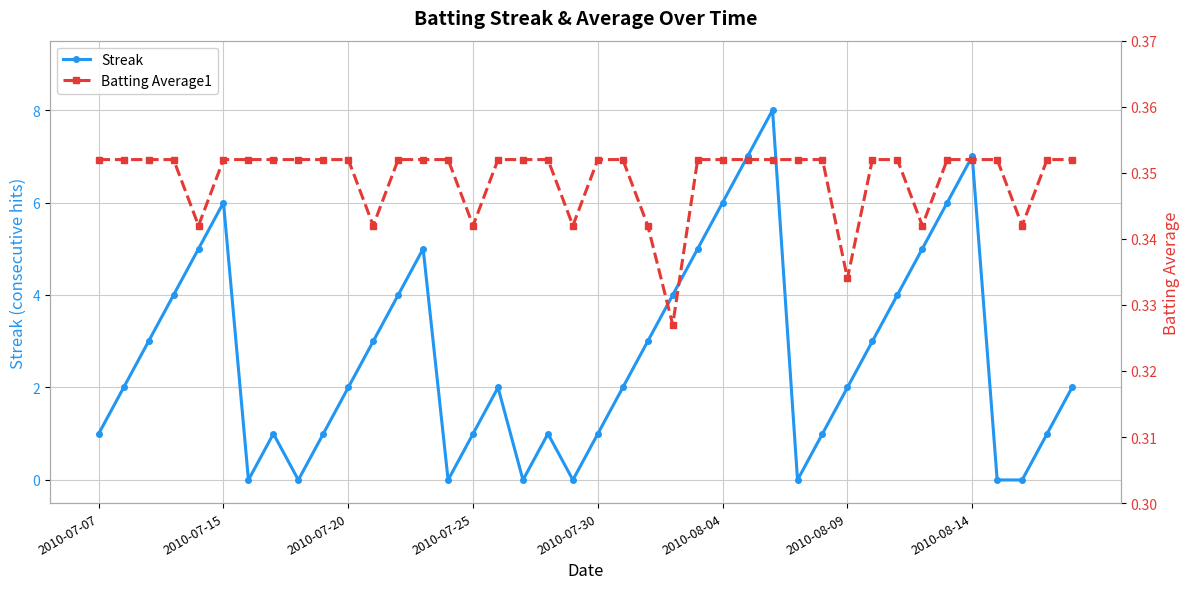

True or false: Batting Average1 and Streak cross at least once.

True